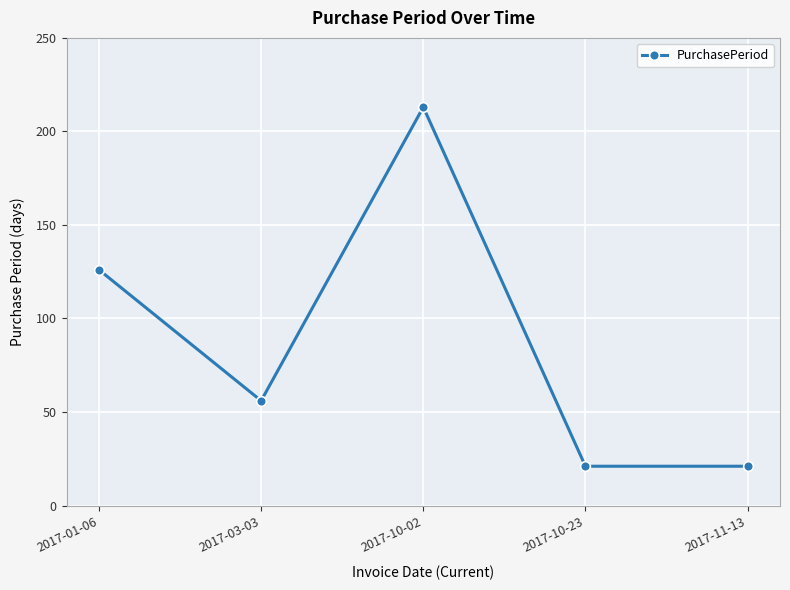

How many categories are shown in the chart?

5